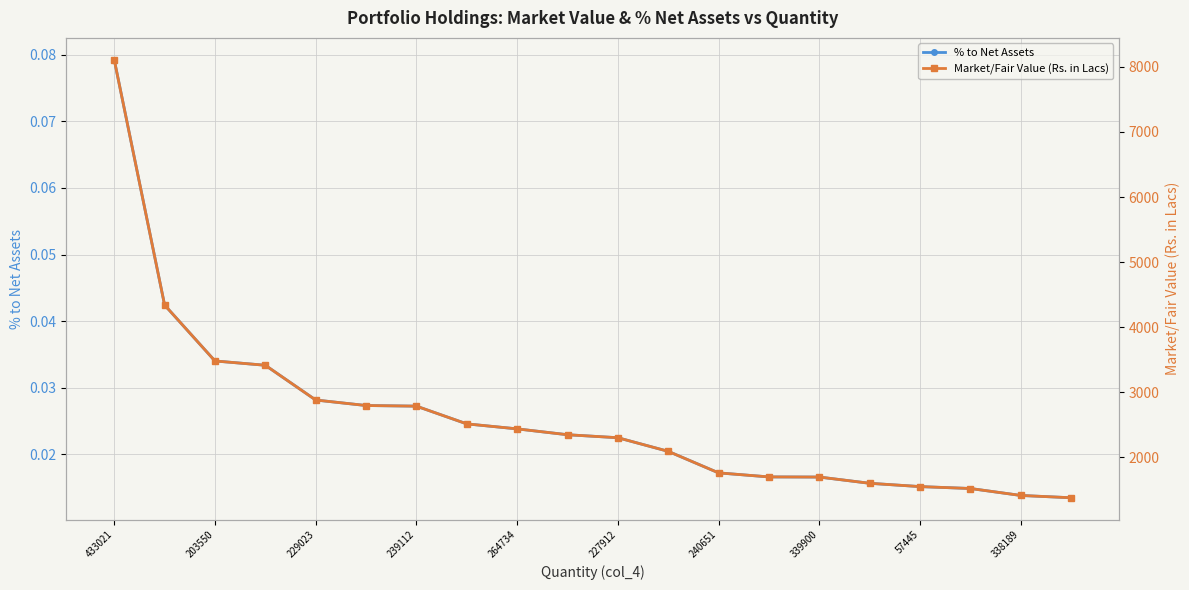

Which series has the widest spread of values?

Market/Fair Value (Rs. in Lacs)